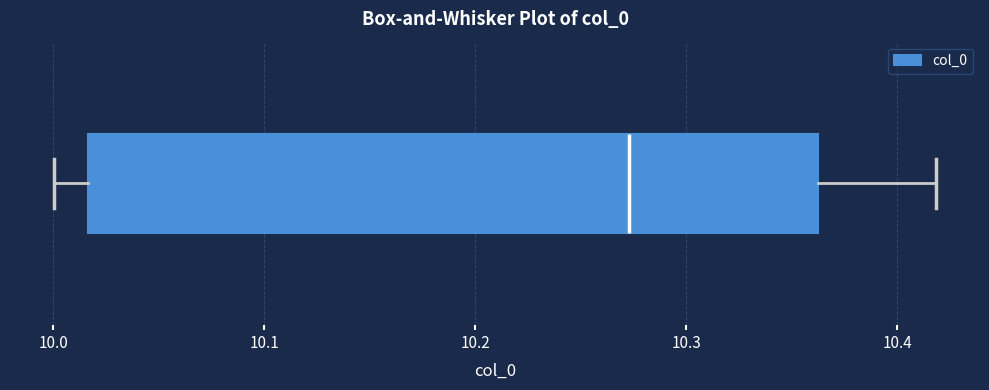

Transcribe this box plot: give where the median line is, the range the box spans, and where the two whiskers end, as read against the x-axis. The values are not printed on the chart, so give them approximately, as read against the axis.

median 10.27, box 10.02 to 10.36, whiskers 10.00 to 10.42